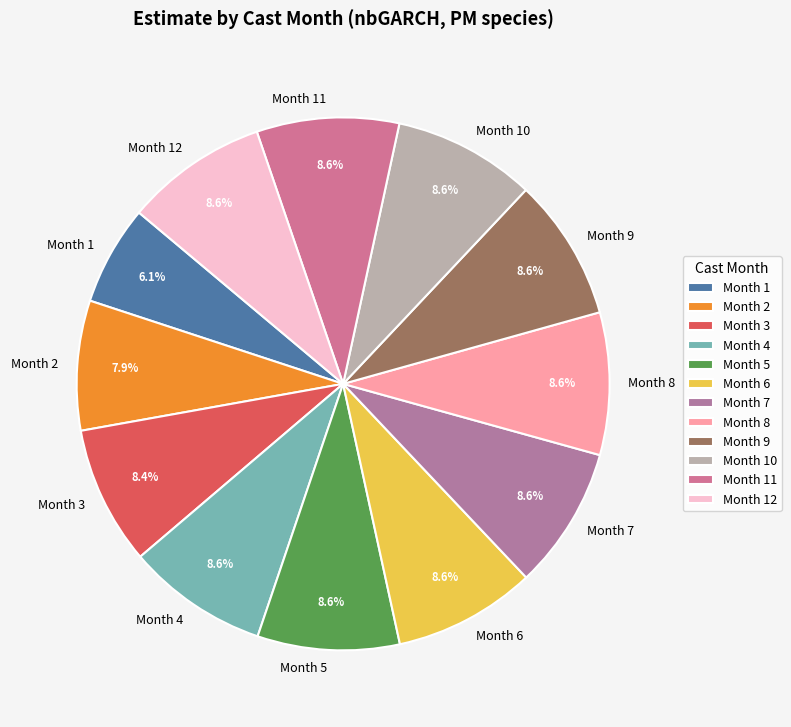

To the nearest percent, what is the combined percentage of Month 8 and Month 2?

17%